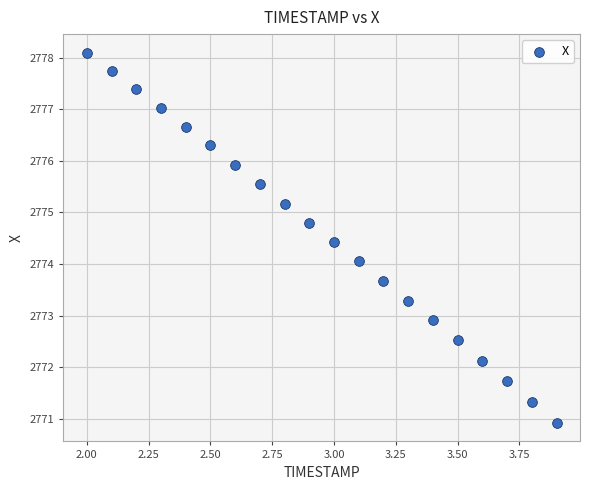

What is the range of X values (max minus min)?

1.9